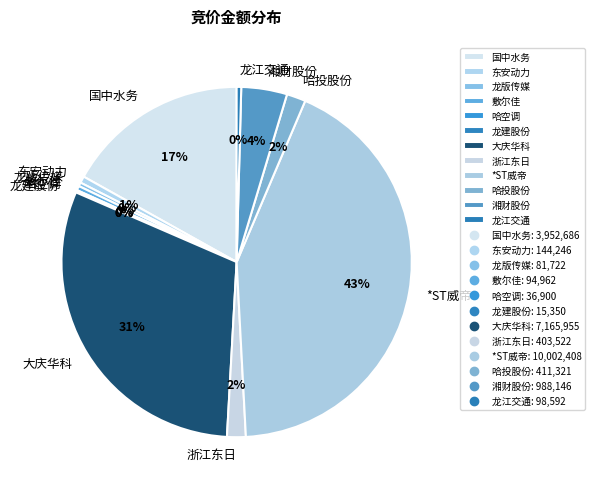

Do 哈投股份 and 湘财股份 together represent more than half of the pie?

No